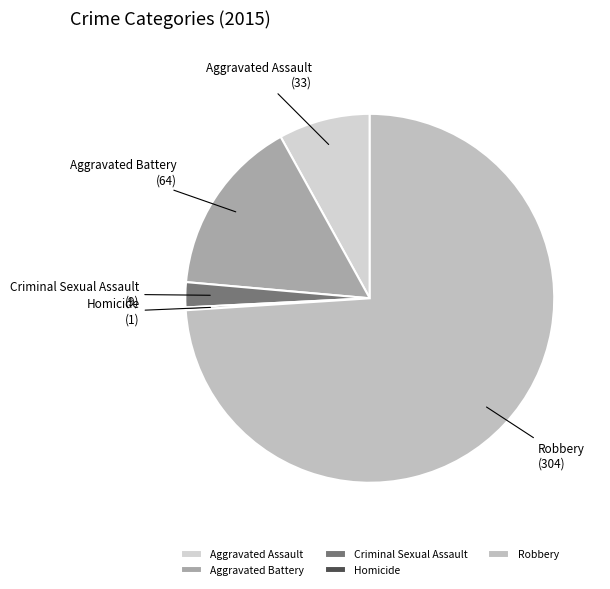

The Aggravated Battery slice represents 16% of the pie. True or false?

True